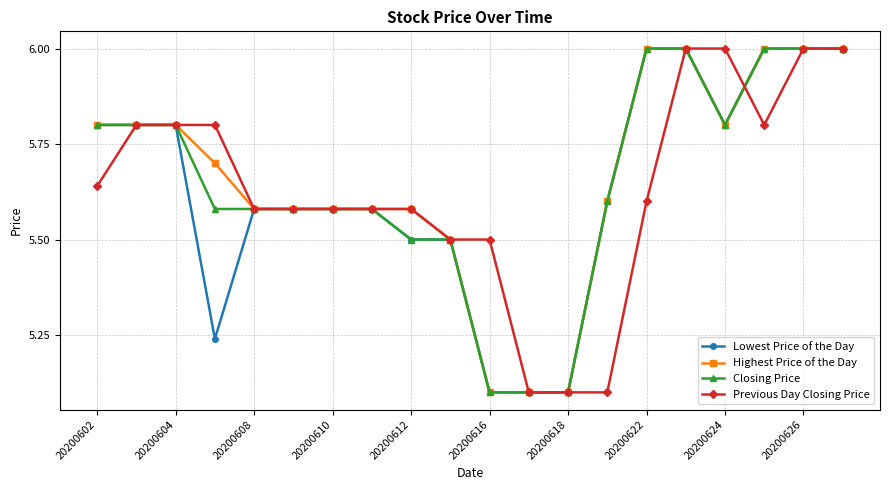

What is the minimum value shown in the chart?

5.1